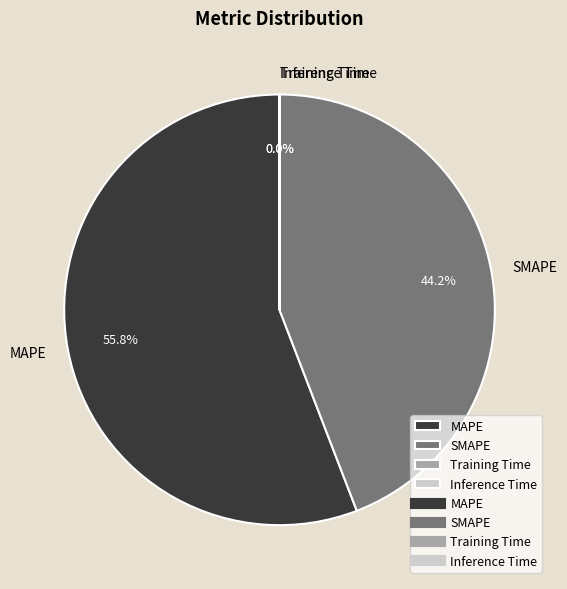

Which slice represents more than half of the pie?

MAPE